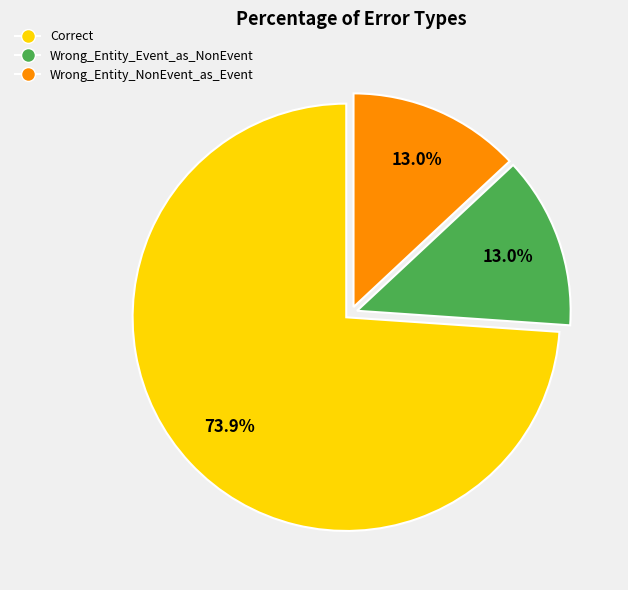

Is there any slice that represents more than half of the pie?

Yes